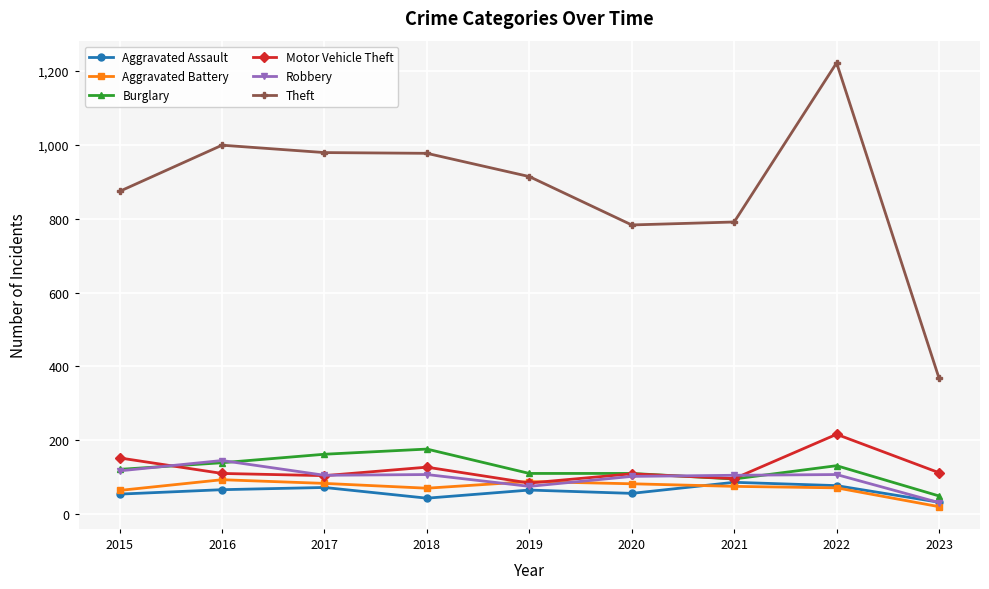

What is the spread (max minus min) of values at 2020?

727